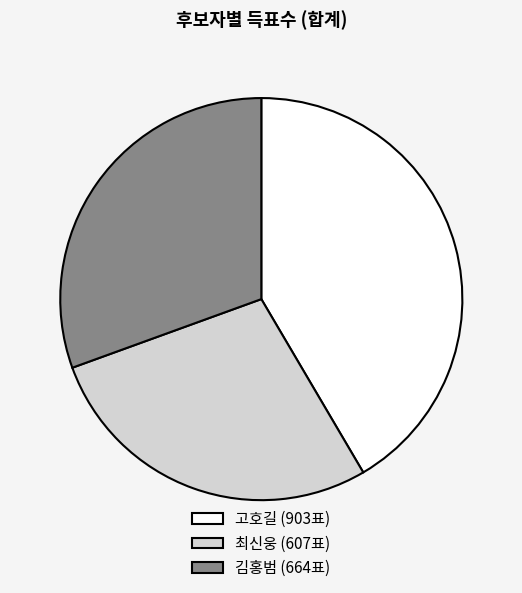

Do 최신웅 (607표) and 고호길 (903표) together represent more than half of the pie?

Yes